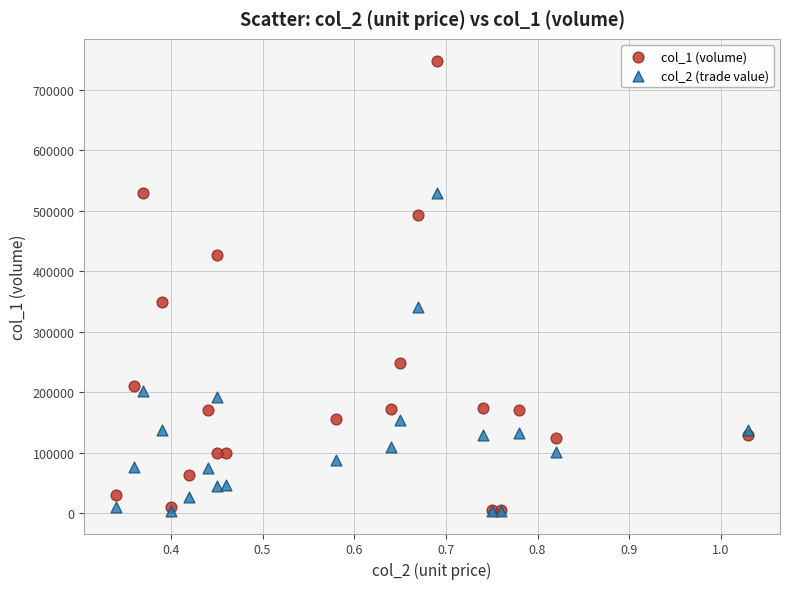

Which series reaches the maximum Y coordinate?

col_1 (volume)